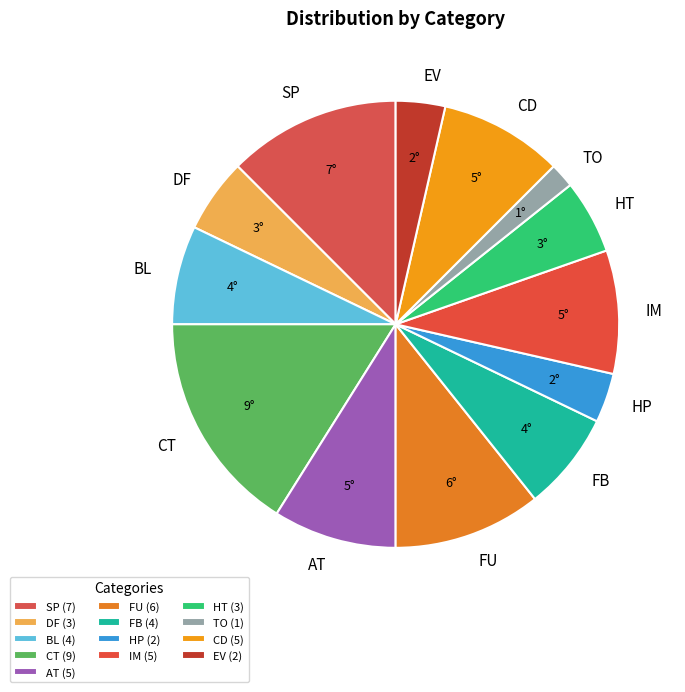

Count the number of slices in the pie.

13